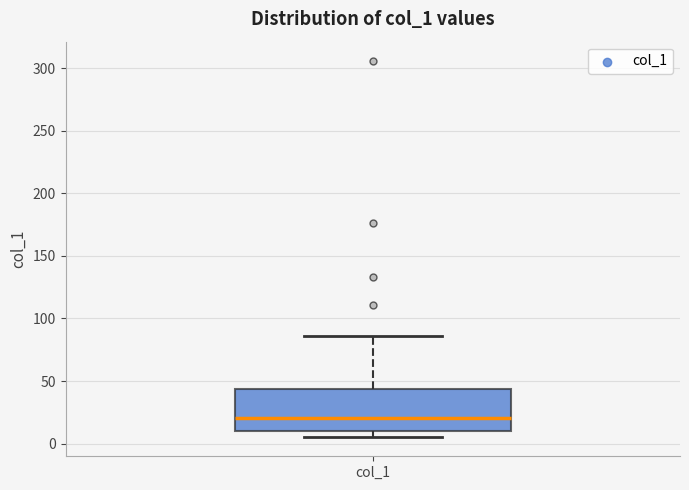

Read this box plot against the y-axis: the position of the median line, the range covered by the box, and the ends of both whiskers. The values are not printed on the chart, so give them approximately, as read against the axis.

median 20, box 10 to 45, whiskers 5 to 85